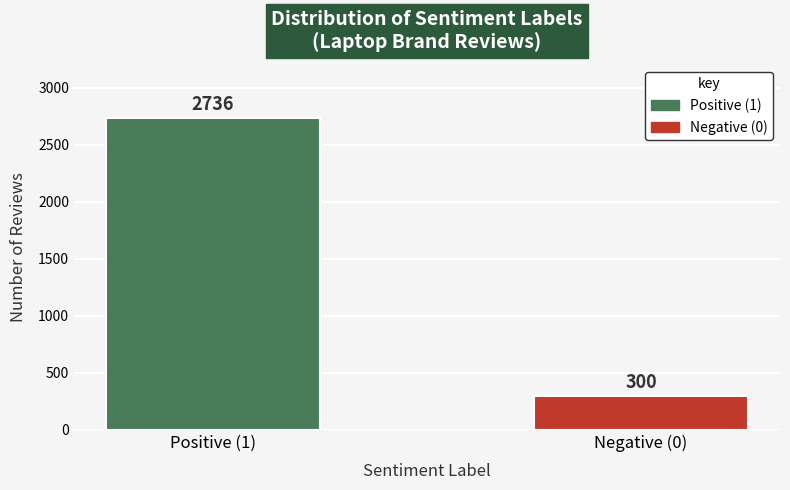

Reading left to right, transcribe all the data shown in this chart.

Positive (1)=2736	Negative (0)=300